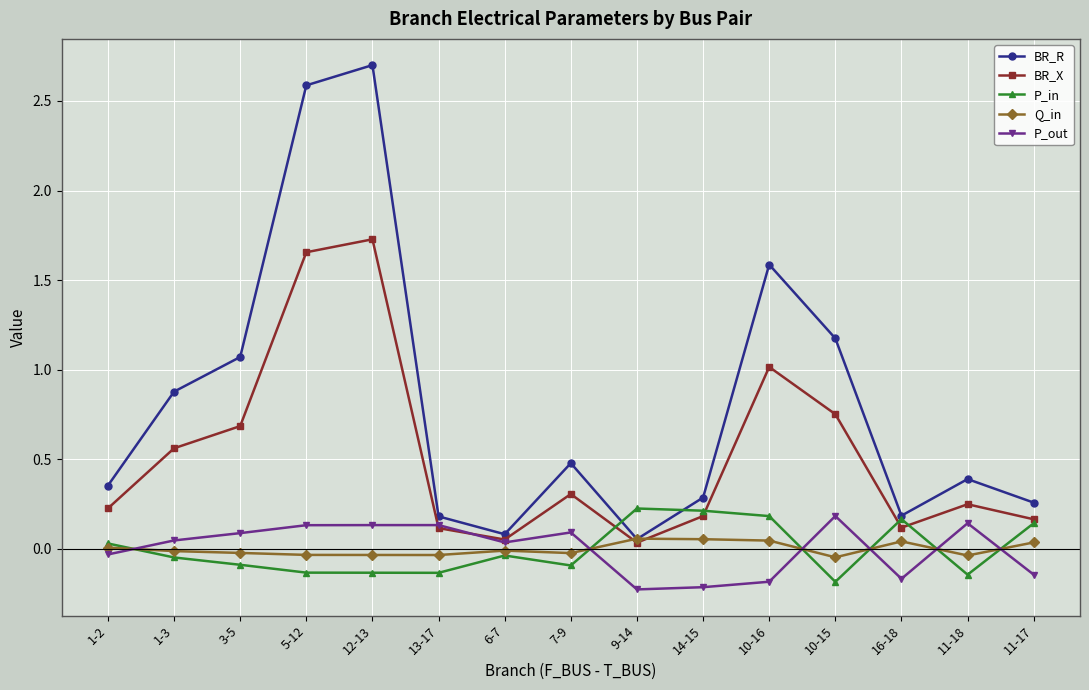

The value of BR_X at 11-18 is 0.1. True or false?

False